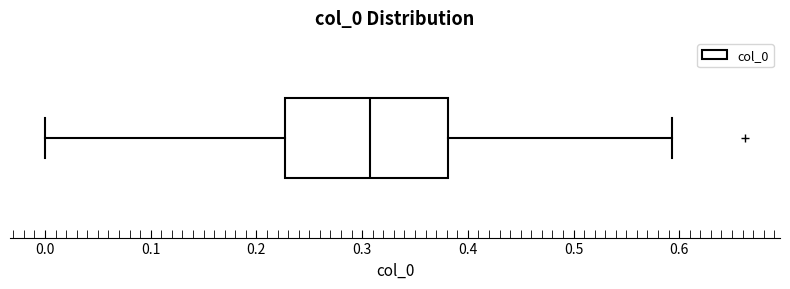

Transcribe this box plot: give where the median line is, the range the box spans, and where the two whiskers end, as read against the x-axis. The values are not printed on the chart, so give them approximately, as read against the axis.

median 0.31, box 0.23 to 0.38, whiskers 0.00 to 0.59